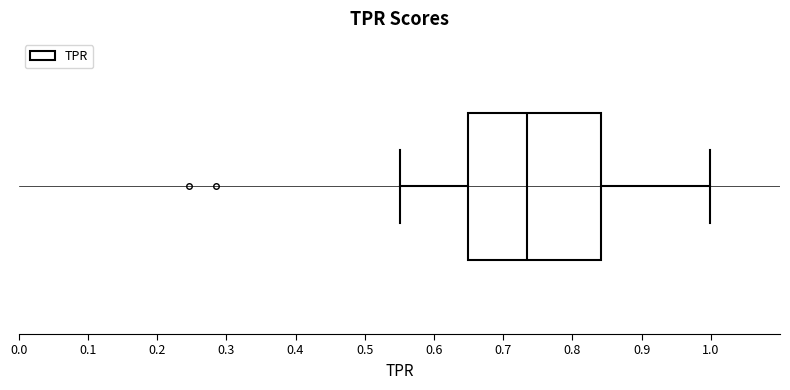

Read this box plot against the x-axis: the position of the median line, the range covered by the box, and the ends of both whiskers. The values are not printed on the chart, so give them approximately, as read against the axis.

median 0.73, box 0.65 to 0.84, whiskers 0.55 to 1.00